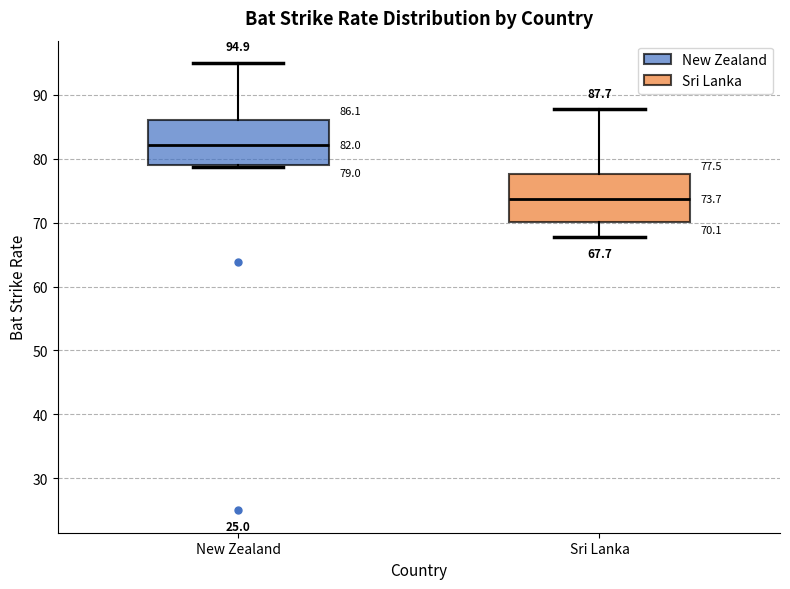

Which box's median line is the highest?

New Zealand